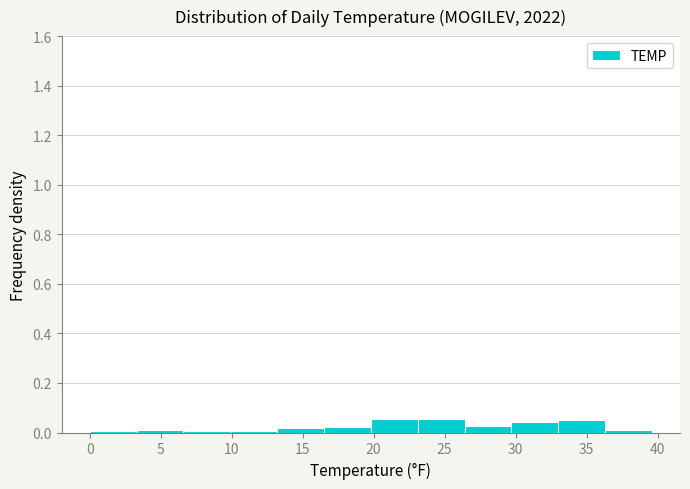

What is the height of the bar covering 29.7 to 33.0 on the x-axis? Neither the bar edges nor the heights are printed on the chart, so give them approximately, as read against the axes.

0.04